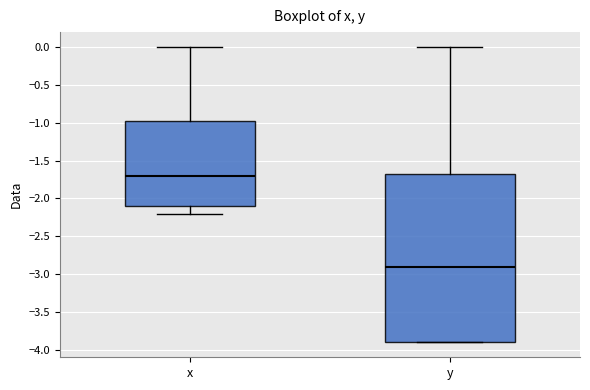

Where does the median line of the box for y sit on the y-axis? The values are not printed on the chart, so give them approximately, as read against the axis.

-2.90